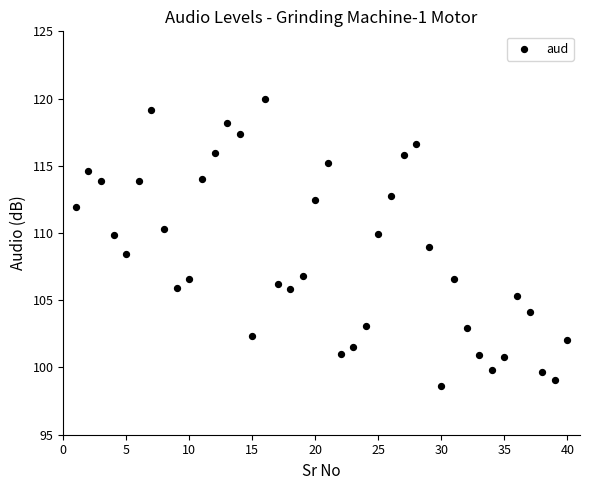

What is the range of X values (max minus min)?

39.0